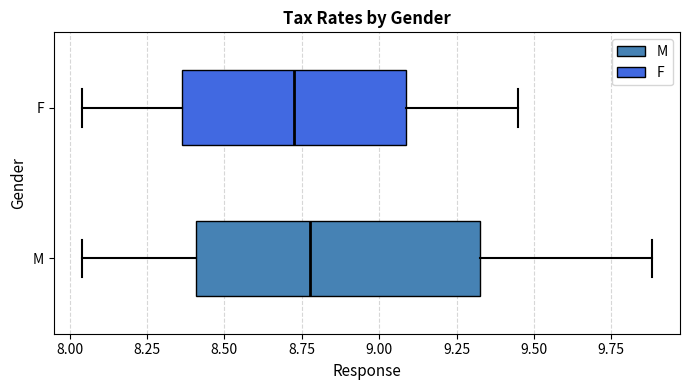

Reading bottom to top, read every box against the x-axis: the position of its median line, the range the box covers, and the ends of its whiskers. The values are not printed on the chart, so give them approximately, as read against the axis.

M: median 8.80, box 8.40 to 9.35, whiskers 8.05 to 9.90
F: median 8.75, box 8.35 to 9.10, whiskers 8.05 to 9.45